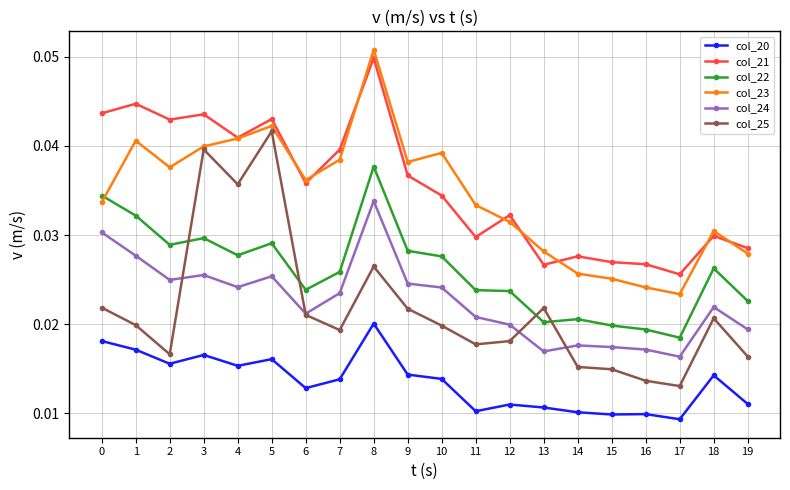

Which category has the lowest value in the col_25 series?

17